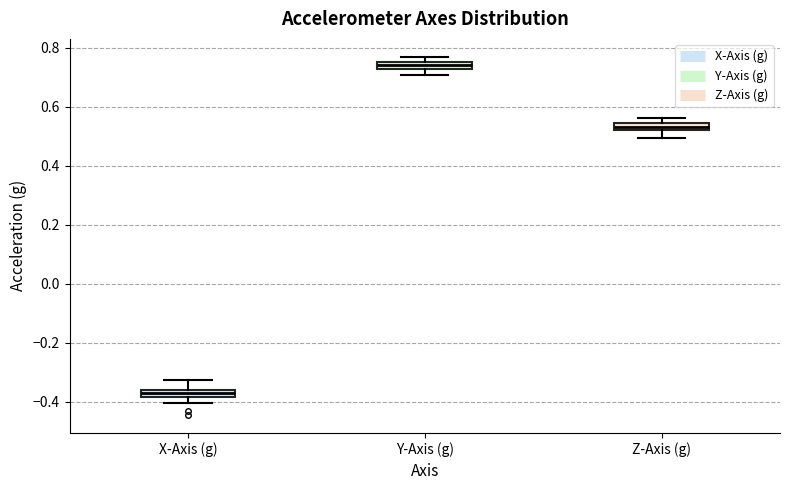

Where does the upper whisker of the box for X-Axis (g) end on the y-axis? The values are not printed on the chart, so give them approximately, as read against the axis.

-0.32